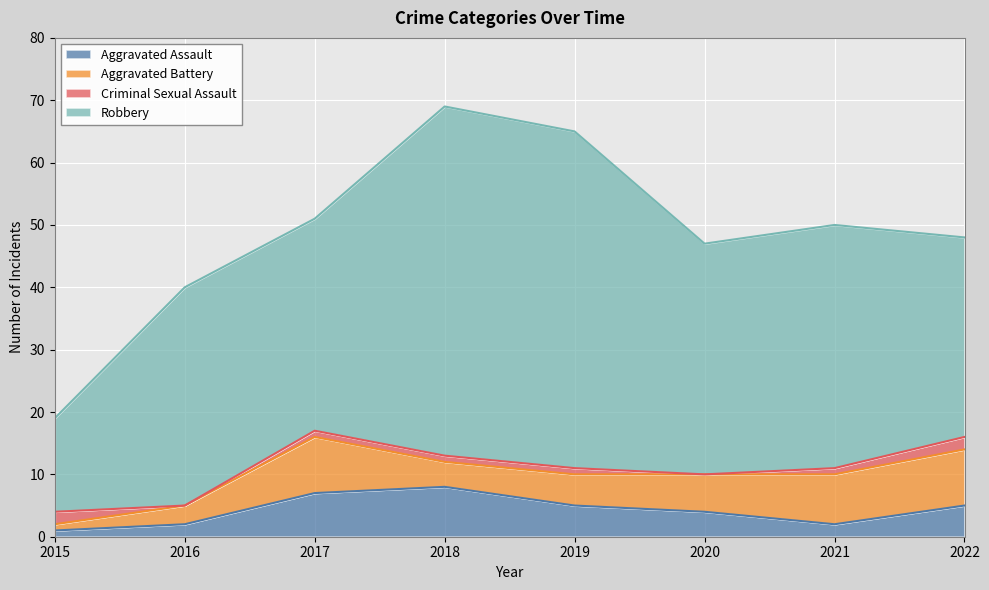

Which series has the largest range (max minus min)?

Robbery